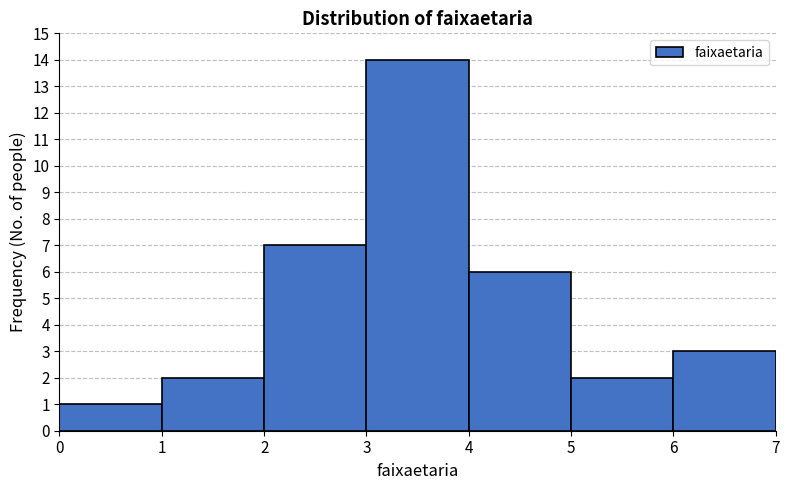

Reading left to right, transcribe this chart: for each bar, give the range it covers on the x-axis and its height. The values are not printed on the chart, so give them approximately, as read against the axis.

0 to 1: 1
1 to 2: 2
2 to 3: 7
3 to 4: 14
4 to 5: 6
5 to 6: 2
6 to 7: 3